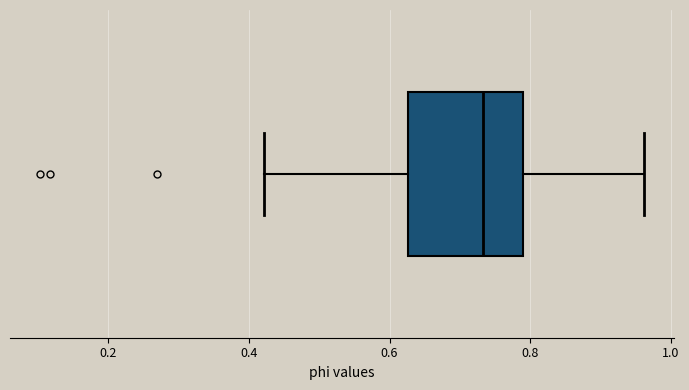

Read this box plot against the x-axis: the position of the median line, the range covered by the box, and the ends of both whiskers. The values are not printed on the chart, so give them approximately, as read against the axis.

median 0.74, box 0.62 to 0.78, whiskers 0.42 to 0.96